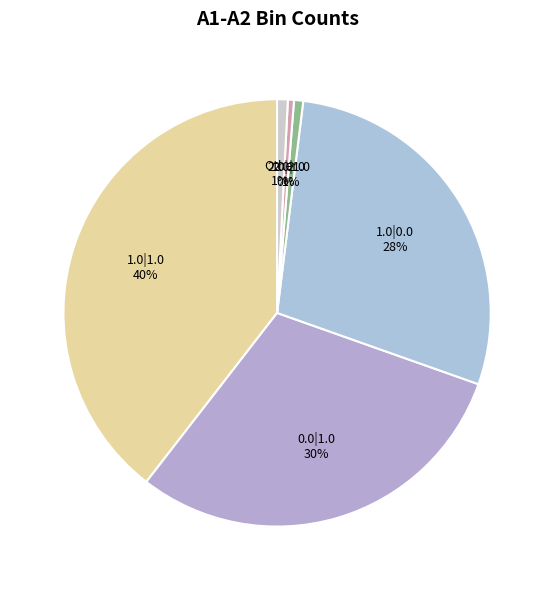

Which slice is the largest?

1.0|1.0